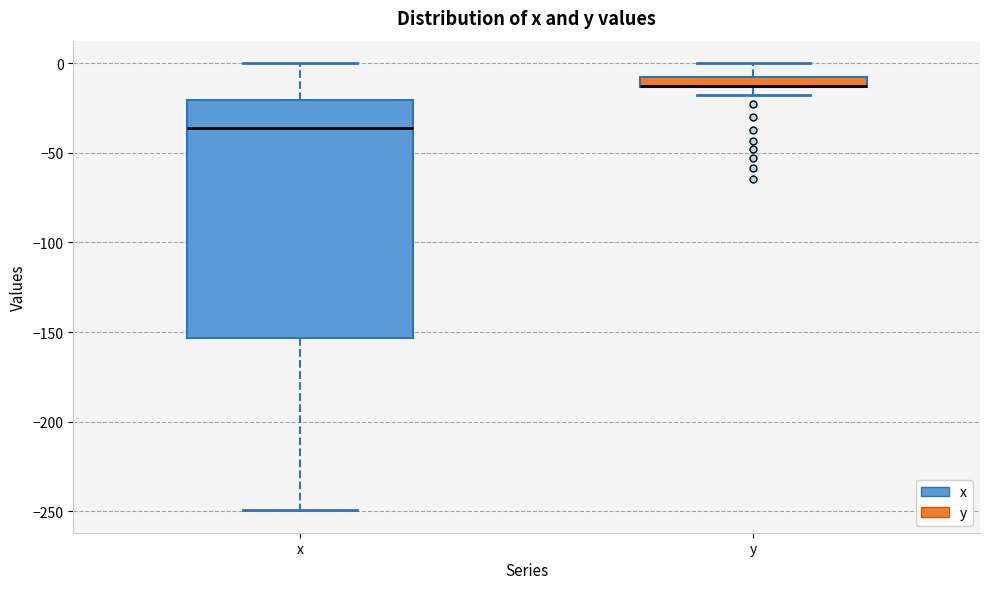

Which box is the tallest, from its lower edge to its upper edge?

x